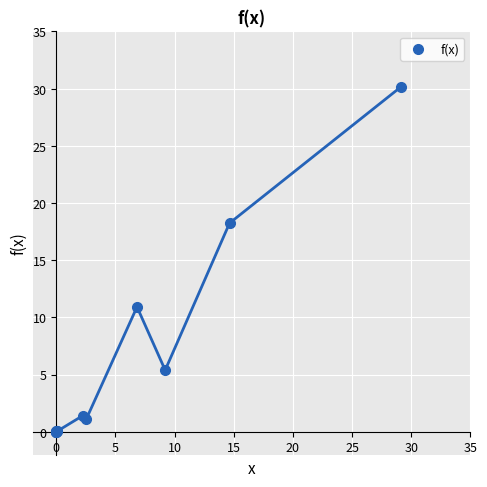

What Y value in the scatter plot is closest to 15?

18.2